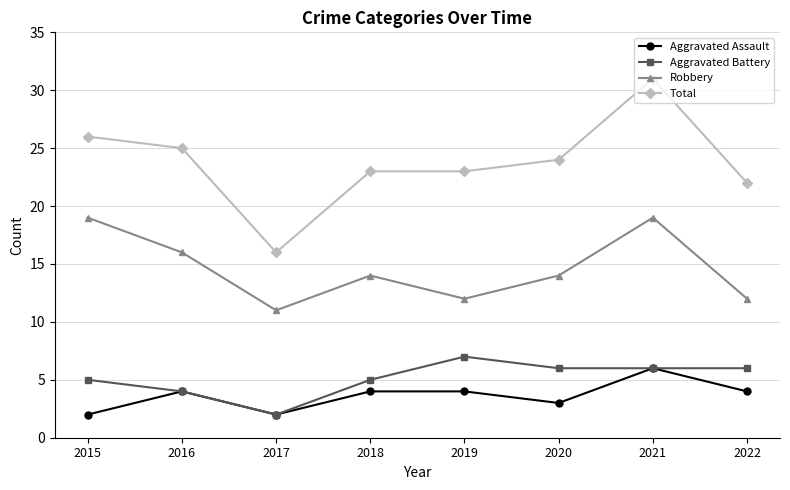

Which series has the largest range (max minus min)?

Total